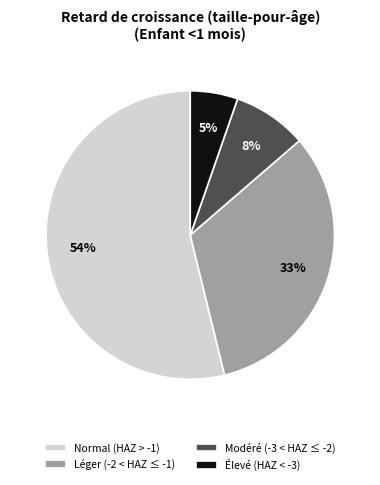

What is the majority slice?

Normal (HAZ > -1)